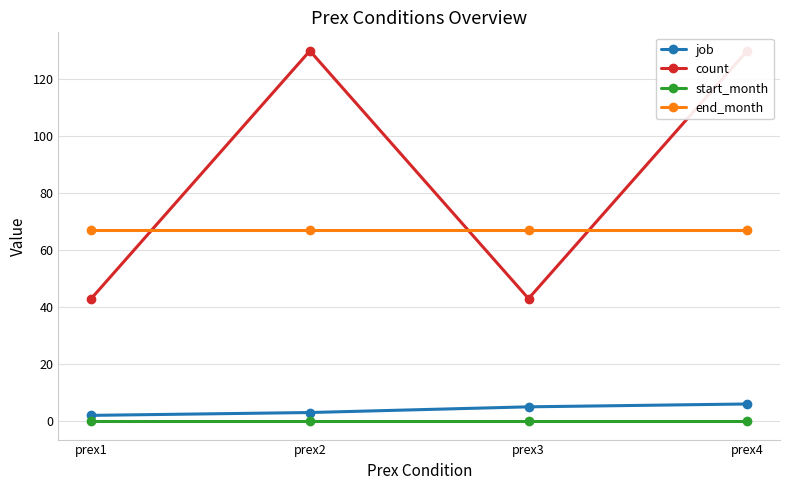

Which category has the lowest value in the count series?

prex1